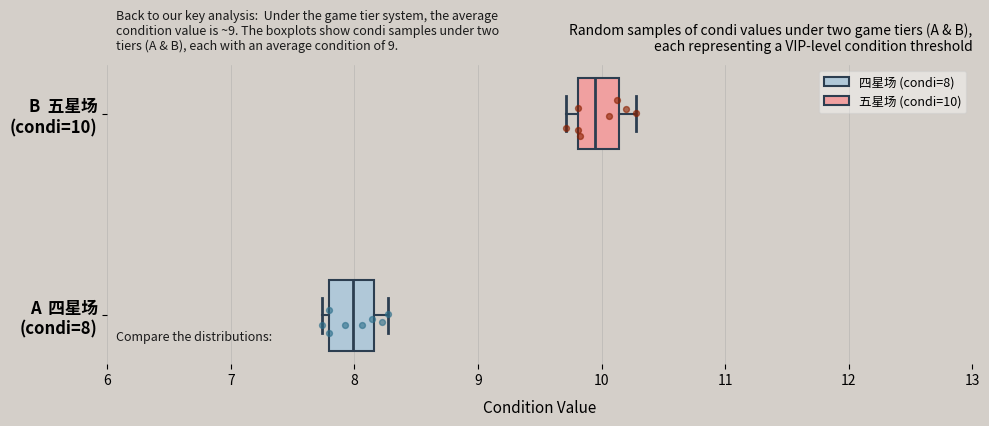

Reading bottom to top, transcribe this box plot: for each box, give where its median line is, the range the box spans, and where its two whiskers end, as read against the x-axis. The values are not printed on the chart, so give them approximately, as read against the axis.

A 四星场 (condi=8): median 8.0, box 7.8 to 8.2, whiskers 7.7 to 8.3
B 五星场 (condi=10): median 9.9, box 9.8 to 10.1, whiskers 9.7 to 10.3